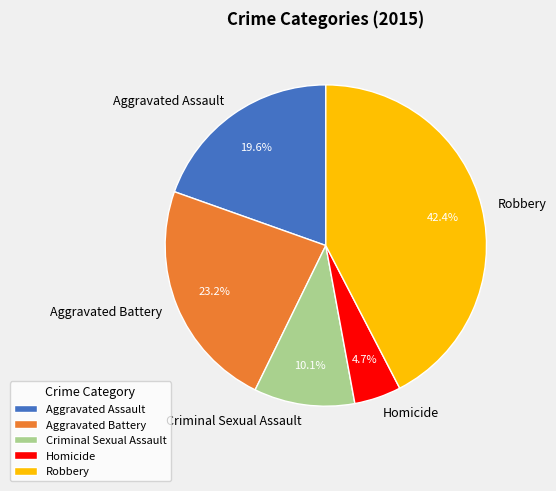

How many slices are in this pie chart?

5